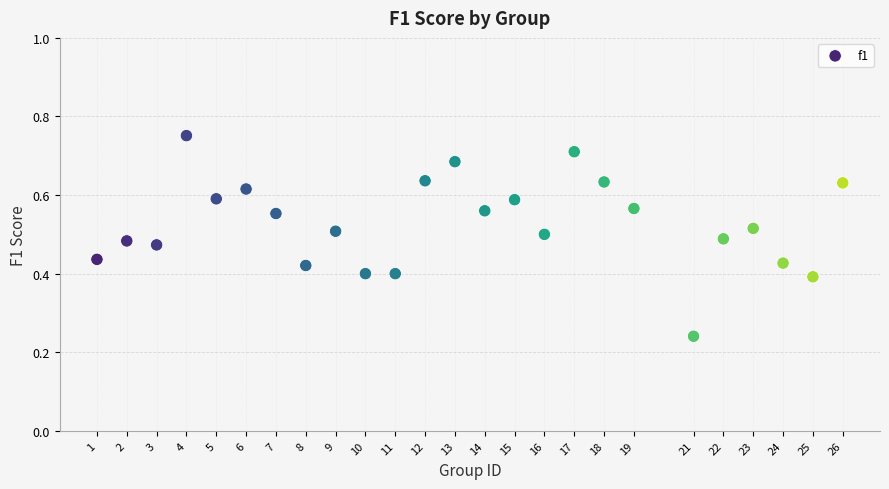

What is the range of X values (max minus min)?

25.0